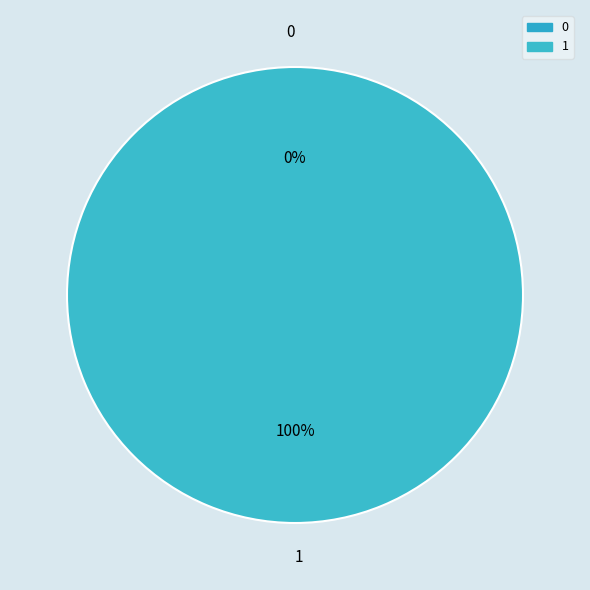

How much of the chart is everything except 0?

100.0%